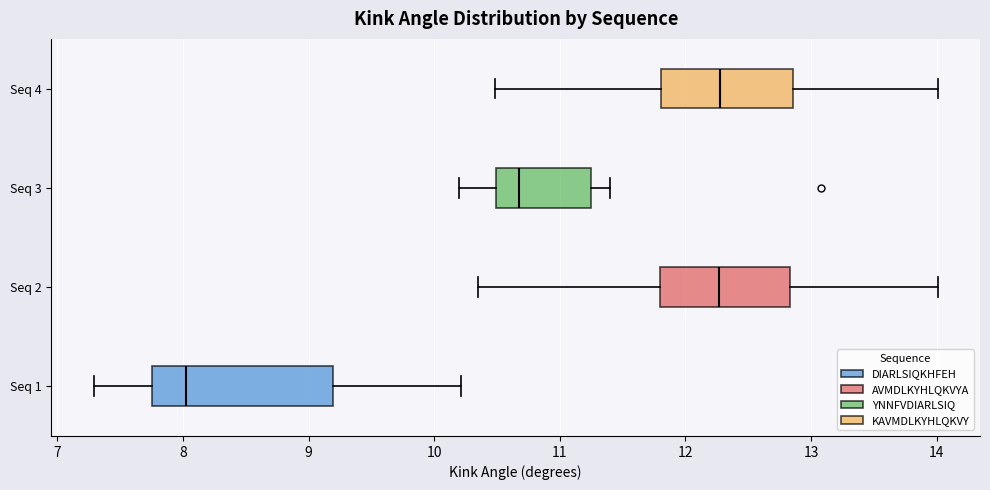

Reading bottom to top, transcribe this box plot: for each box, give where its median line is, the range the box spans, and where its two whiskers end, as read against the x-axis. The values are not printed on the chart, so give them approximately, as read against the axis.

Seq 1: median 8.0, box 7.8 to 9.2, whiskers 7.3 to 10.2
Seq 2: median 12.3, box 11.8 to 12.8, whiskers 10.4 to 14.0
Seq 3: median 10.7, box 10.5 to 11.2, whiskers 10.2 to 11.4
Seq 4: median 12.3, box 11.8 to 12.9, whiskers 10.5 to 14.0